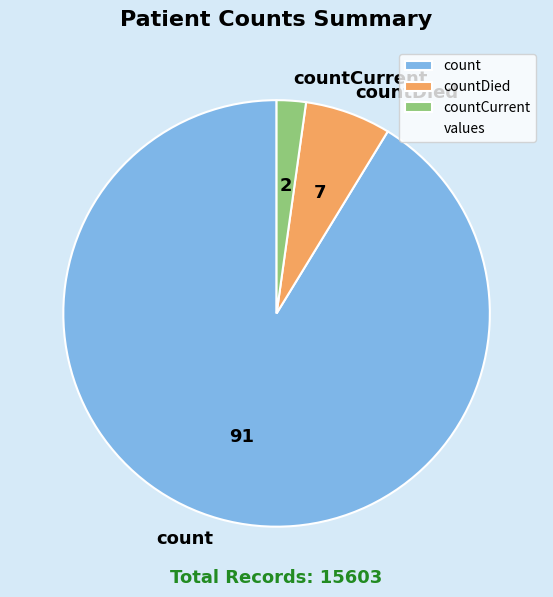

Approximately how many times larger is the value at countDied compared to countCurrent?

2.9